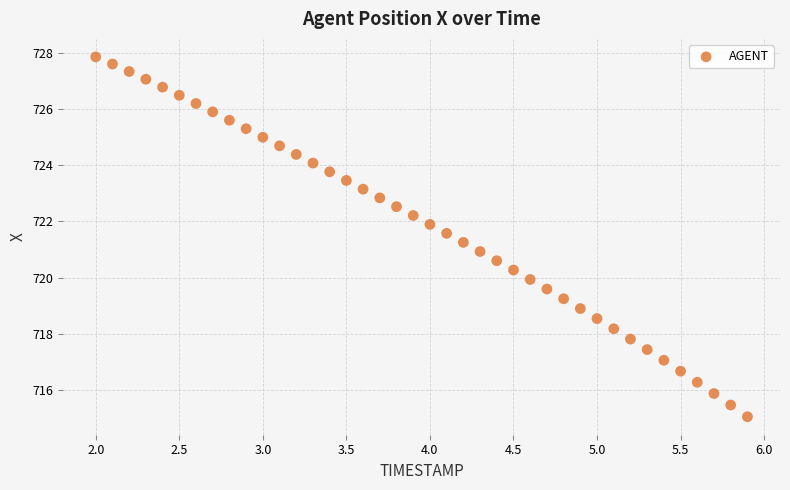

What is the range of Y values (max minus min)?

12.8